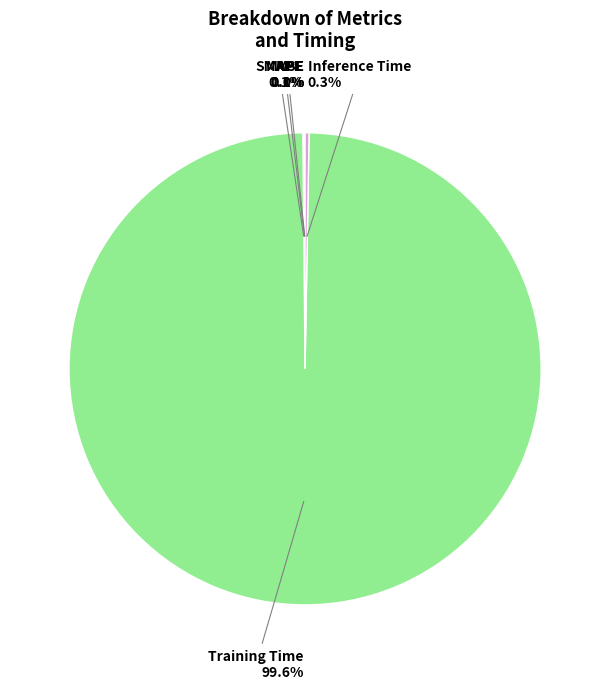

Is there a majority slice in this chart?

Yes